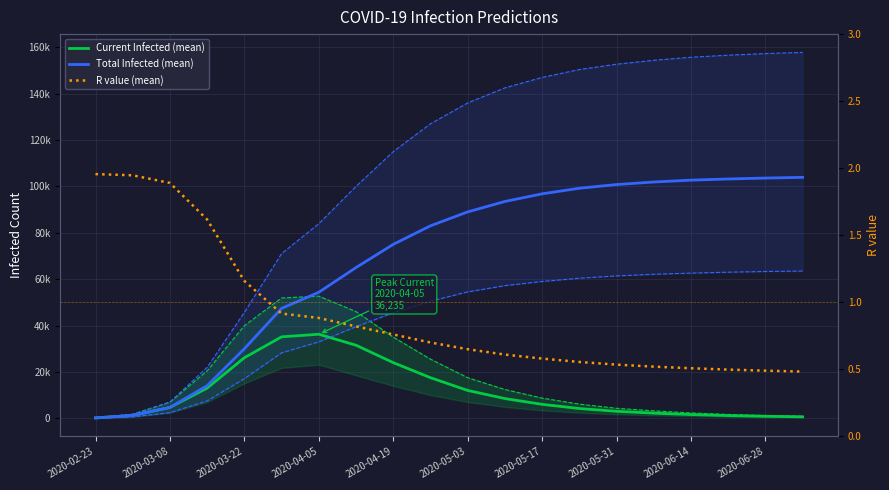

What is the sum of the Total Infected (mean) values at 2020-03-08 and 10?

90216.0